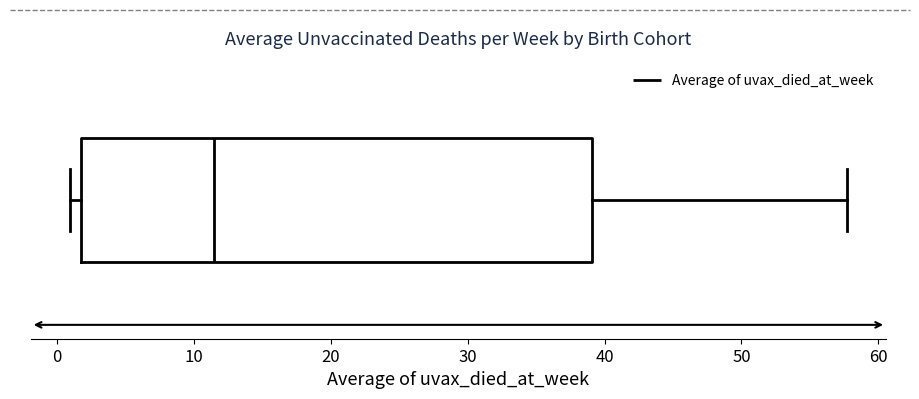

Read this box plot against the x-axis: the position of the median line, the range covered by the box, and the ends of both whiskers. The values are not printed on the chart, so give them approximately, as read against the axis.

median 11, box 2 to 39, whiskers 1 to 58